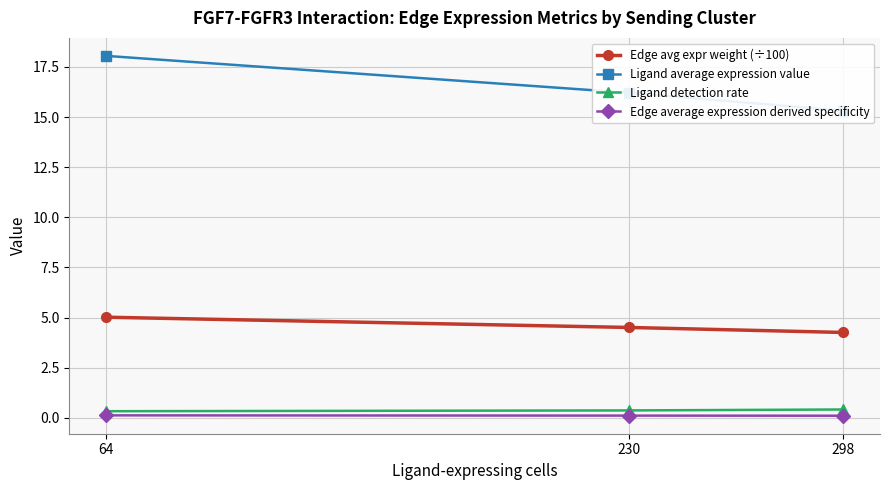

The Ligand average expression value series shows 4.4 at 230. True or false?

False